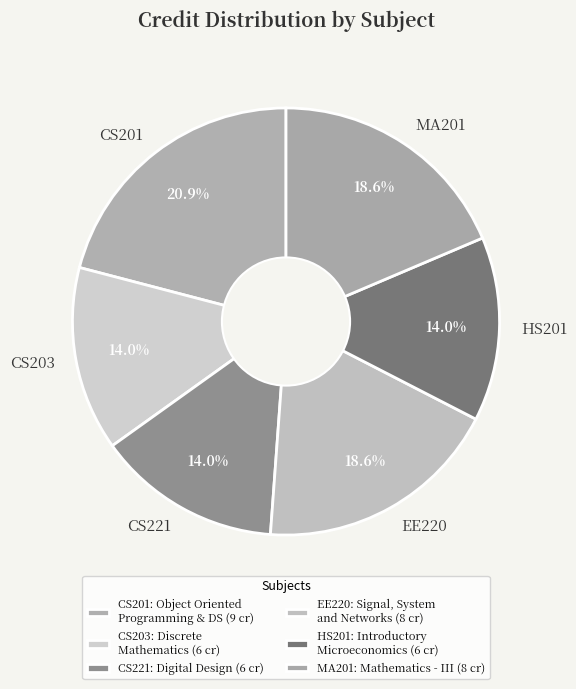

Do MA201 and EE220 together represent more than half of the pie?

No